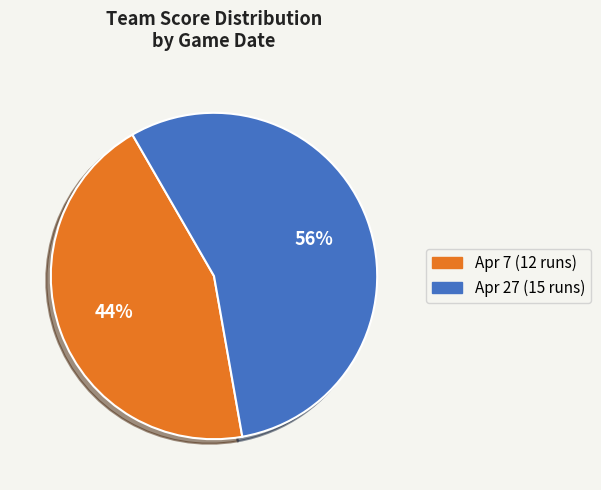

Which slice is the smallest?

Apr 7